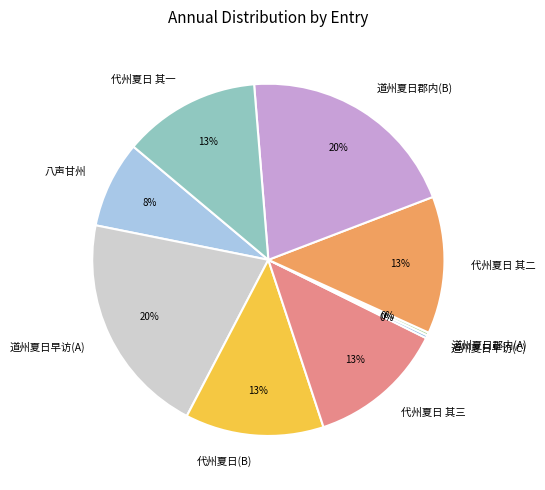

The 道州夏日郡内(B) slice represents 15% of the pie. True or false?

False